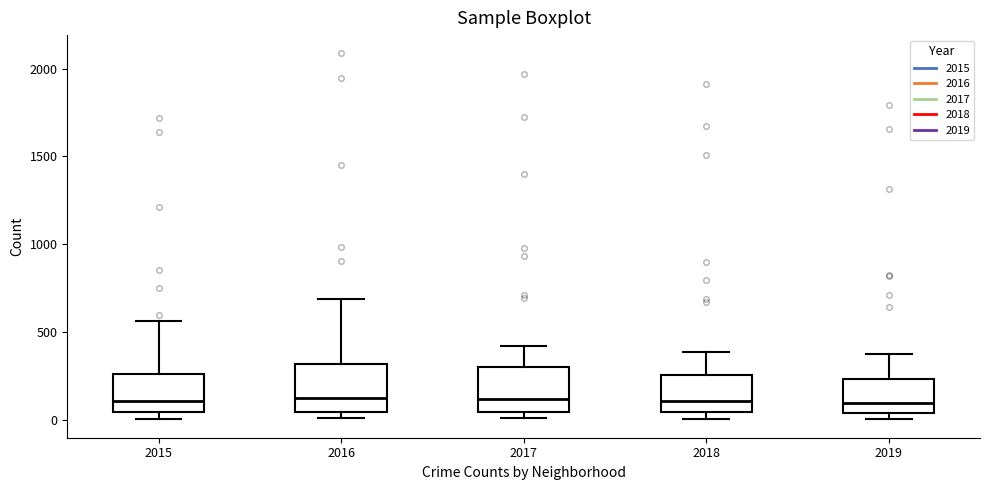

Reading left to right, transcribe this box plot: for each box, give where its median line is, the range the box spans, and where its two whiskers end, as read against the y-axis. The values are not printed on the chart, so give them approximately, as read against the axis.

2015: median 100, box 50 to 250, whiskers 0 to 550
2016: median 150, box 50 to 300, whiskers 0 to 700
2017: median 100, box 50 to 300, whiskers 0 to 400
2018: median 100, box 50 to 250, whiskers 0 to 400
2019: median 100, box 50 to 250, whiskers 0 to 400